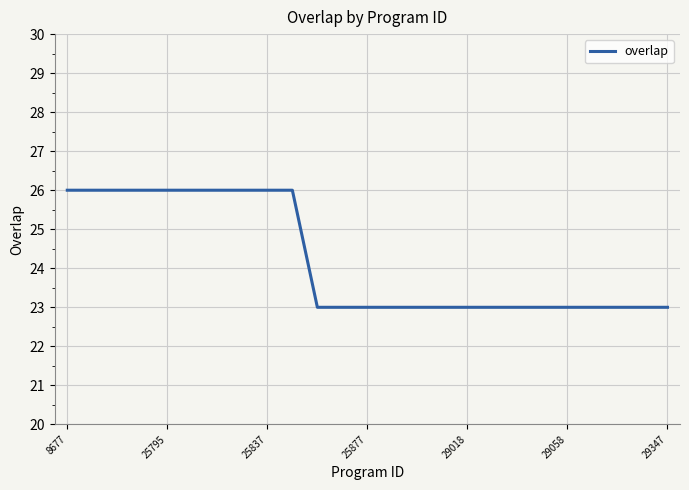

What is the difference between the maximum and minimum values?

3